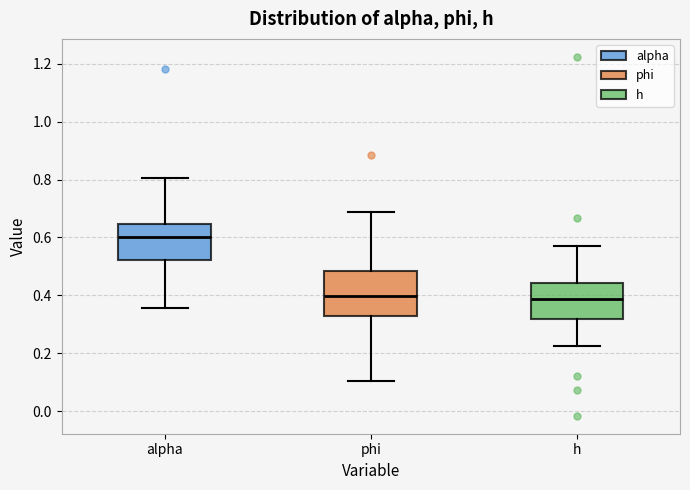

Comparing the boxes themselves (not the whiskers), which one is the tallest?

phi